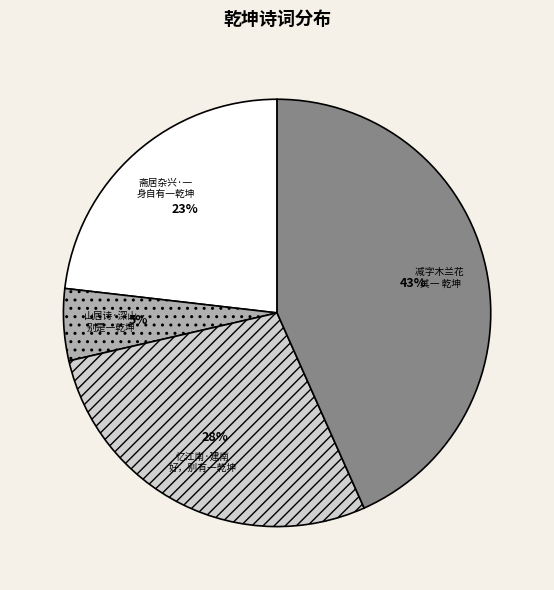

Does any single category account for the majority?

No